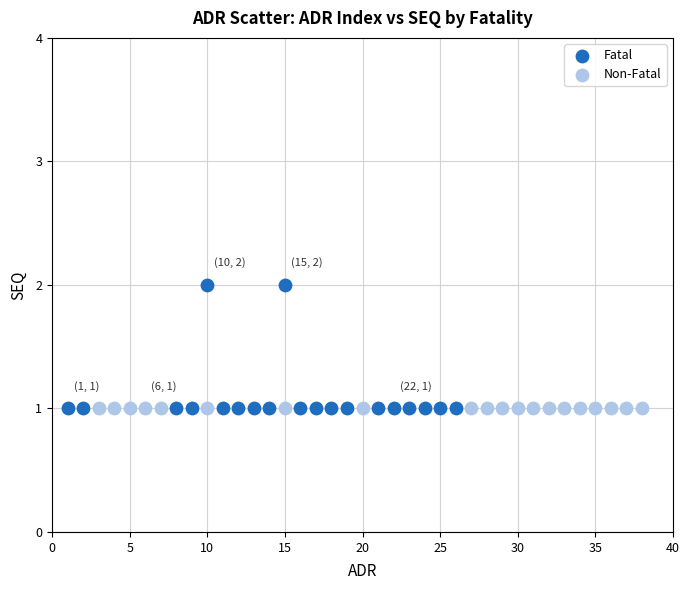

Which series reaches the maximum Y coordinate?

Fatal